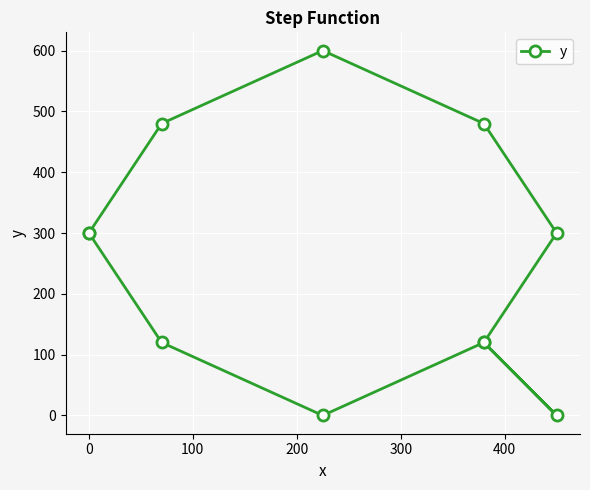

What is the difference between the values at 200 and −100?

180